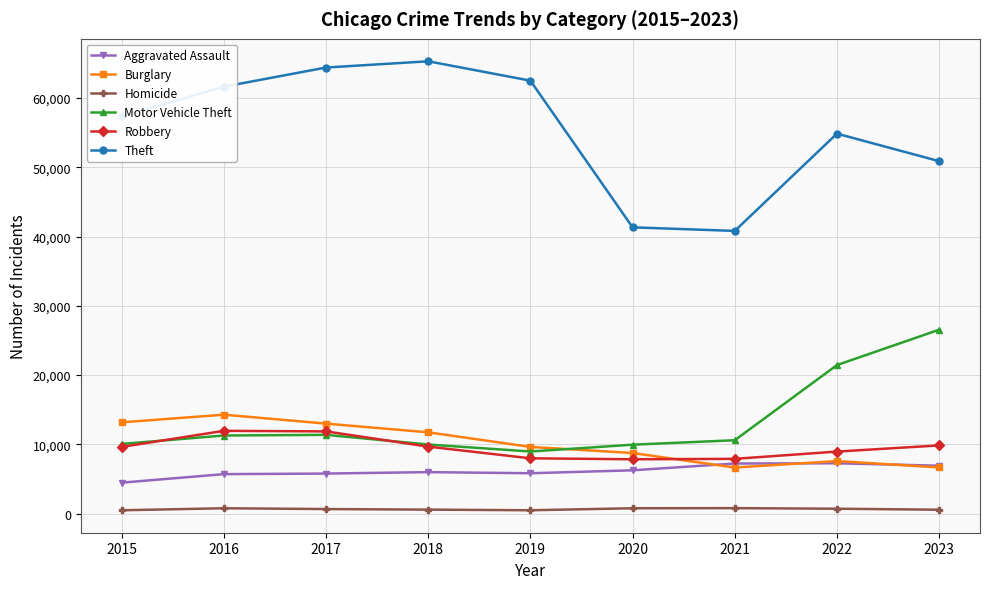

What is the difference between the second highest and second lowest values in the Aggravated Assault series?

1530